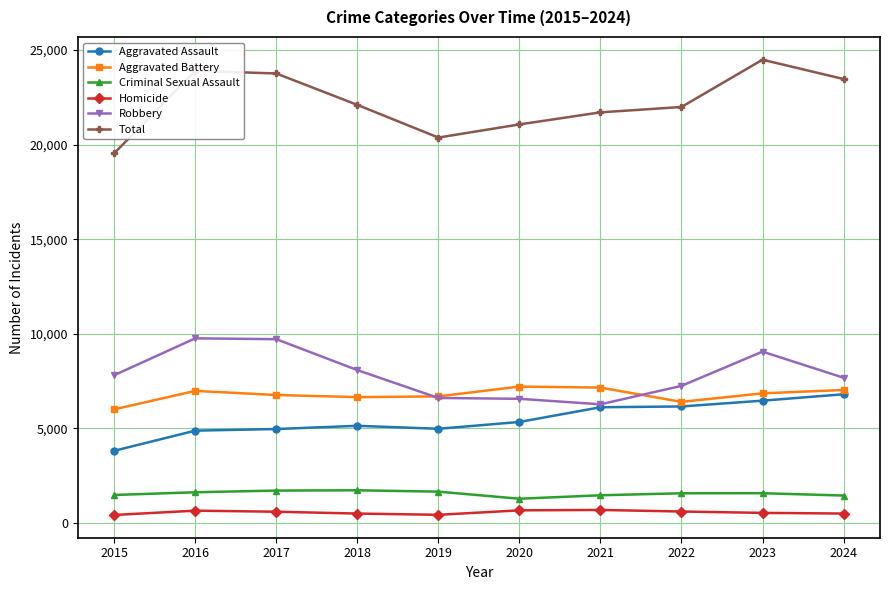

True or false: Aggravated Assault has a value of 10283 at 2024.

False